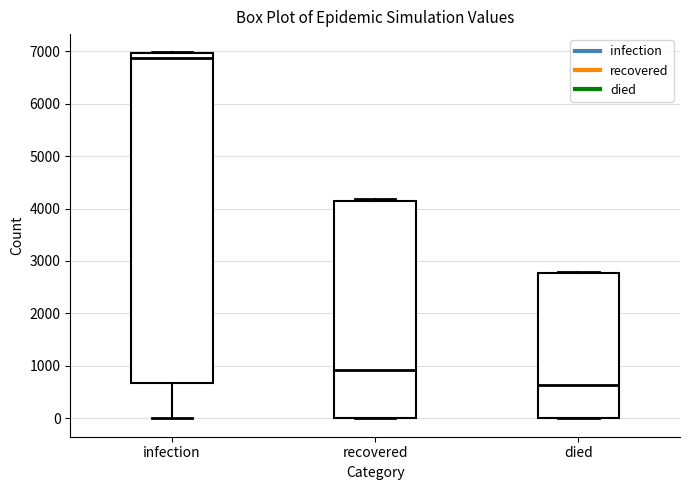

Reading left to right, transcribe this box plot: for each box, give where its median line is, the range the box spans, and where its two whiskers end, as read against the y-axis. The values are not printed on the chart, so give them approximately, as read against the axis.

infection: median 6900, box 700 to 7000, whiskers 0 to 7000
recovered: median 900, box 0 to 4100, whiskers 0 to 4200
died: median 600, box 0 to 2800, whiskers 0 to 2800